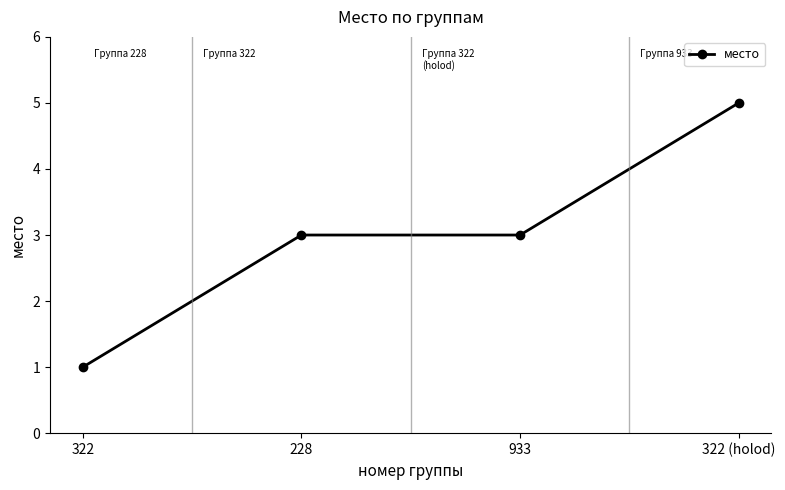

Approximately how many times larger is the value at 228 compared to 933?

1.0